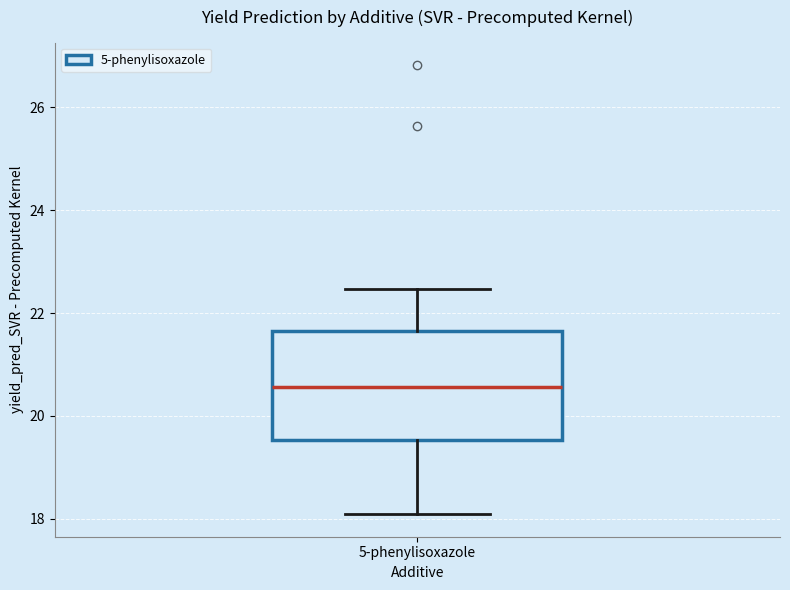

Transcribe this box plot: give where the median line is, the range the box spans, and where the two whiskers end, as read against the y-axis. The values are not printed on the chart, so give them approximately, as read against the axis.

median 20.6, box 19.6 to 21.6, whiskers 18.0 to 22.4